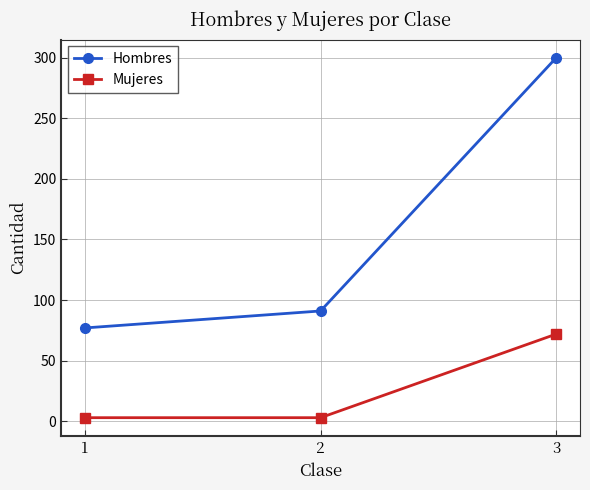

True or false: Hombres has a value of 77 at 1.

True